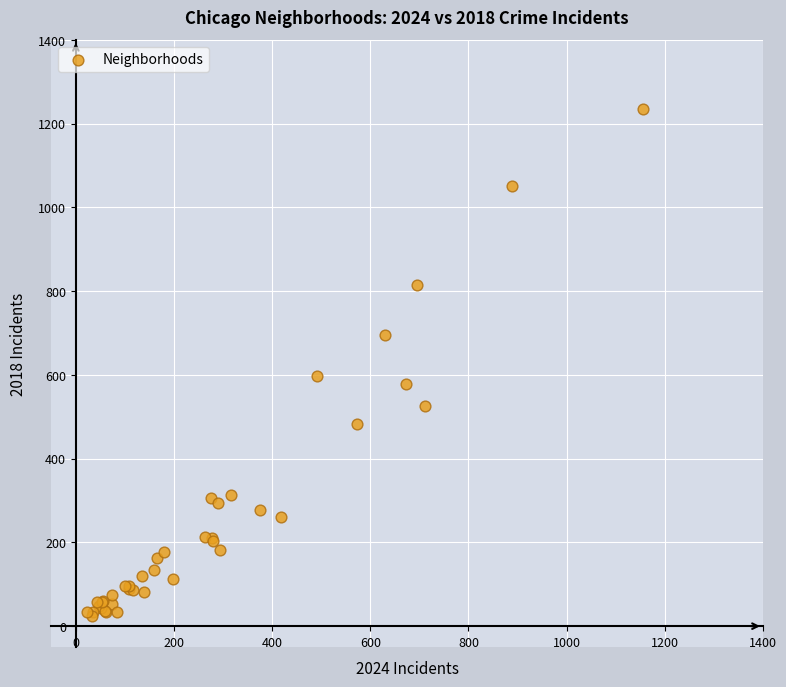

What Y value in the scatter plot is closest to 630?

597